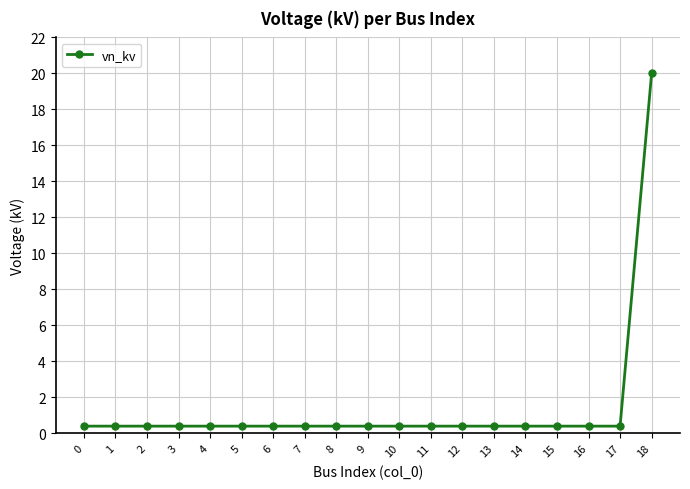

True or false: the data shows 0.4 at 8.

True